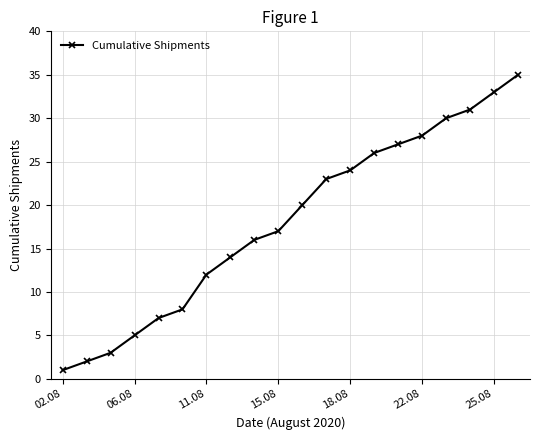

What is the maximum value shown in the chart?

35